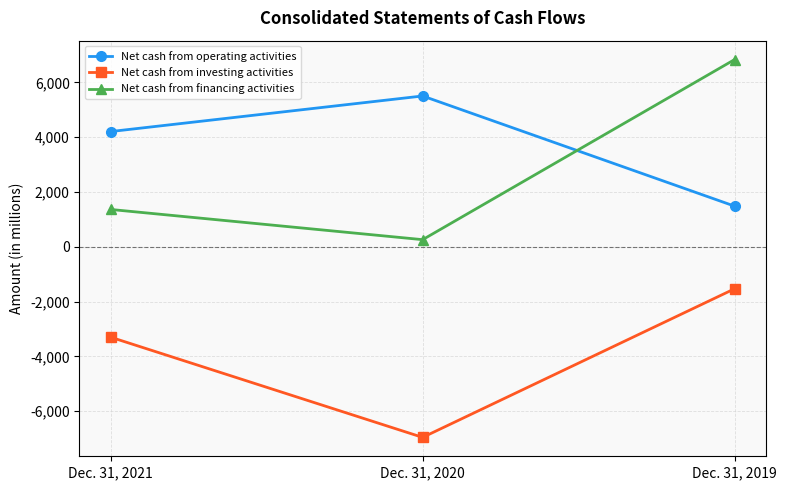

Count the number of data series in this chart.

3